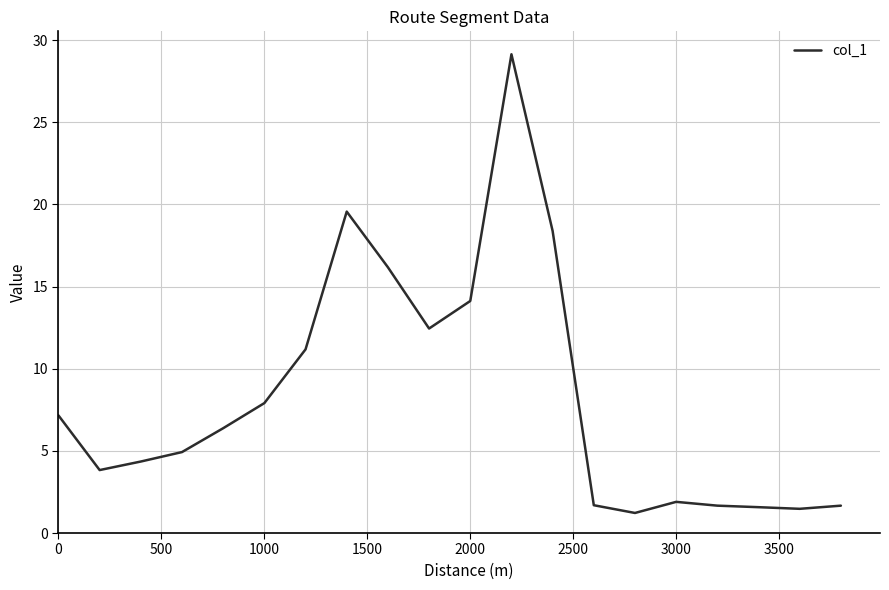

What is the maximum value shown in the chart?

29.1